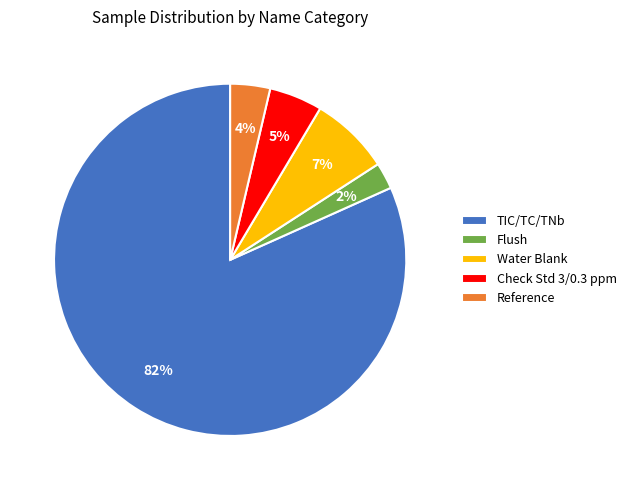

How many segments does this pie chart have?

5